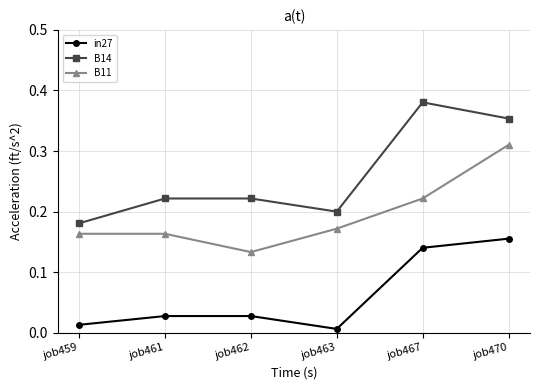

In B14, how many points are lower than both neighbors (excluding endpoints)?

1